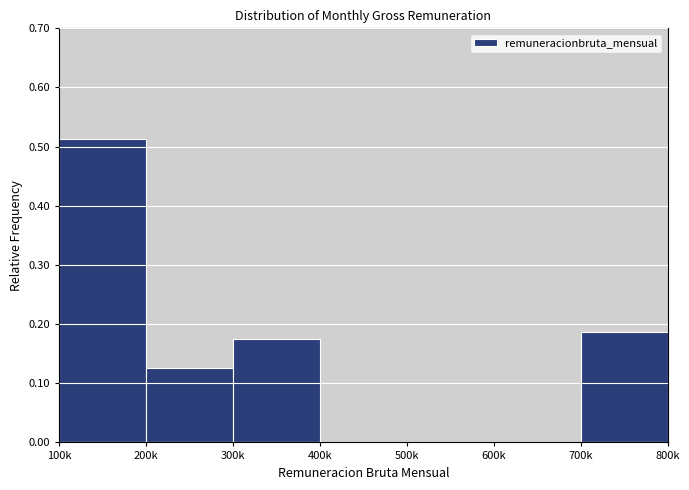

Which has a higher value, 500k or 700k?

700k